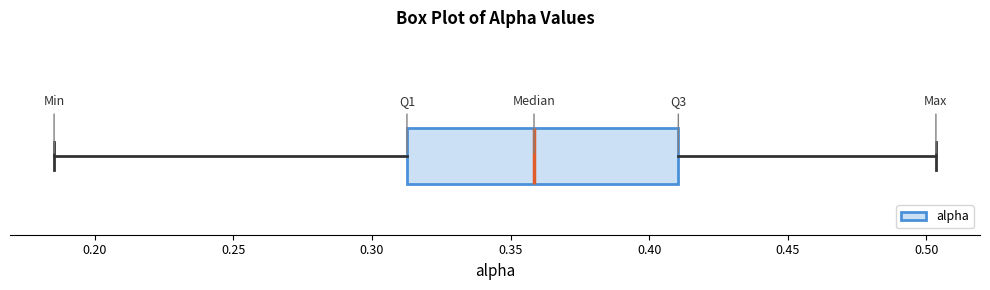

Read this box plot against the x-axis: the position of the median line, the range covered by the box, and the ends of both whiskers. The values are not printed on the chart, so give them approximately, as read against the axis.

median 0.360, box 0.315 to 0.410, whiskers 0.185 to 0.505